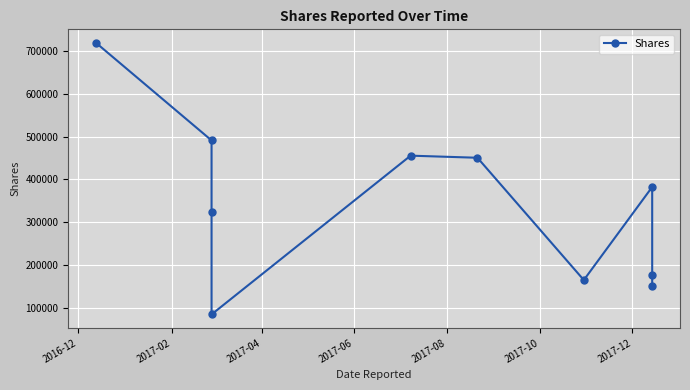

What is the value of the 6th point from the left?

450305